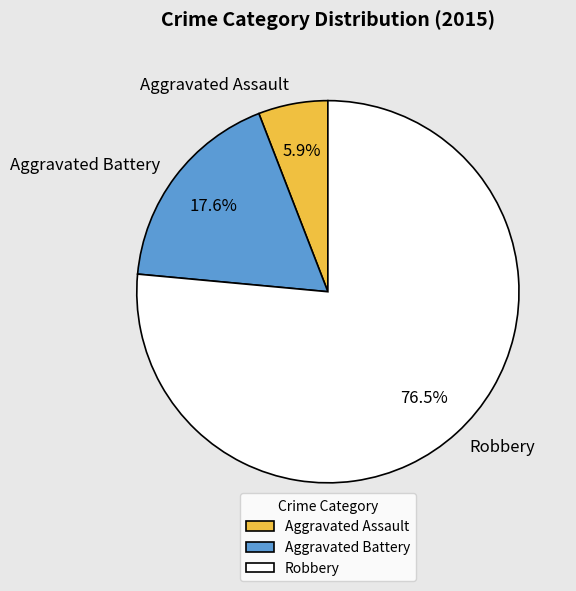

The Aggravated Battery slice represents 9% of the pie. True or false?

False